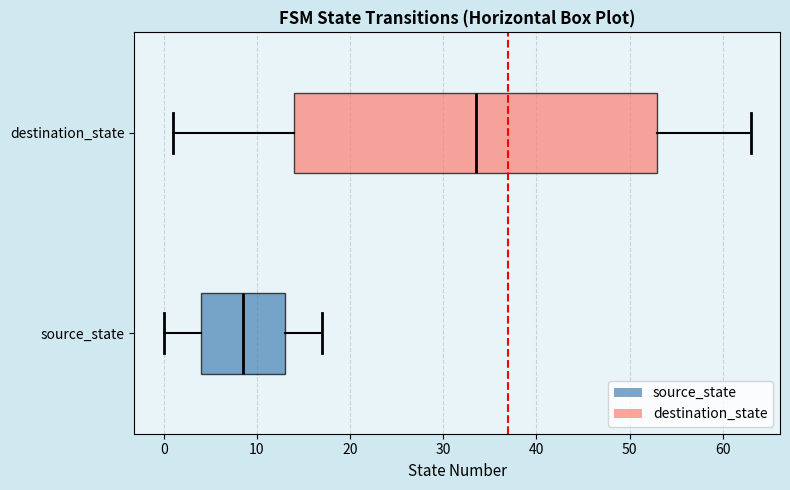

Which box's median line is the furthest to the left?

source_state